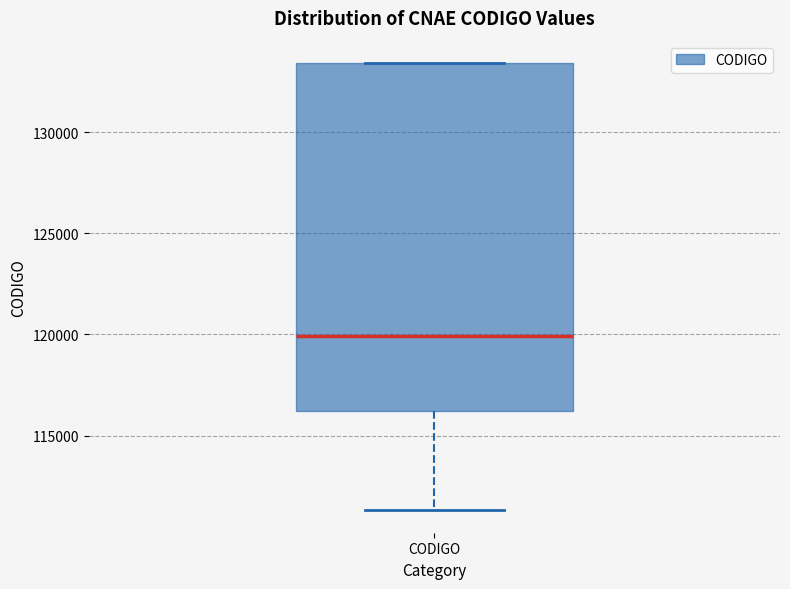

Read this box plot against the y-axis: the position of the median line, the range covered by the box, and the ends of both whiskers. The values are not printed on the chart, so give them approximately, as read against the axis.

median 120000, box 116000 to 133500, whiskers 111500 to 133500